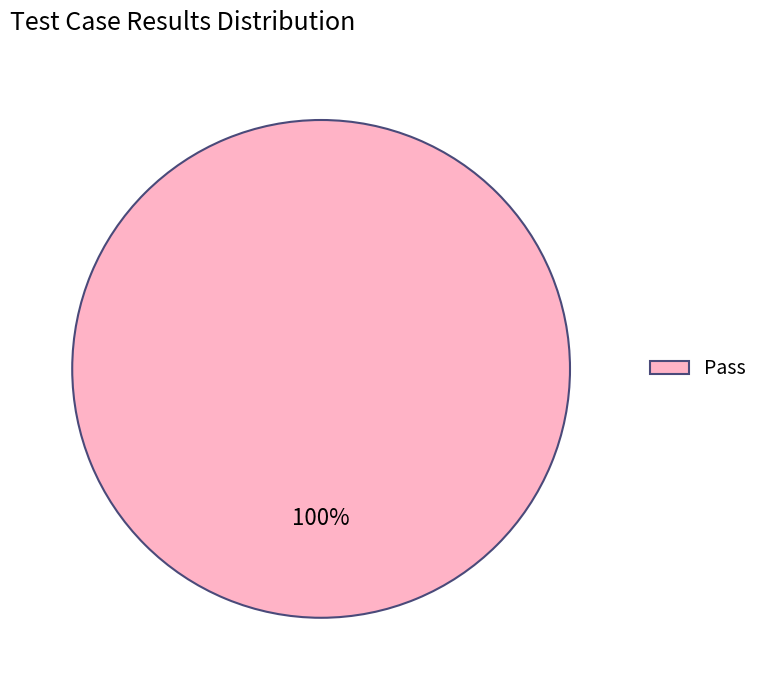

Is it true that Pass is 100% of the pie?

True